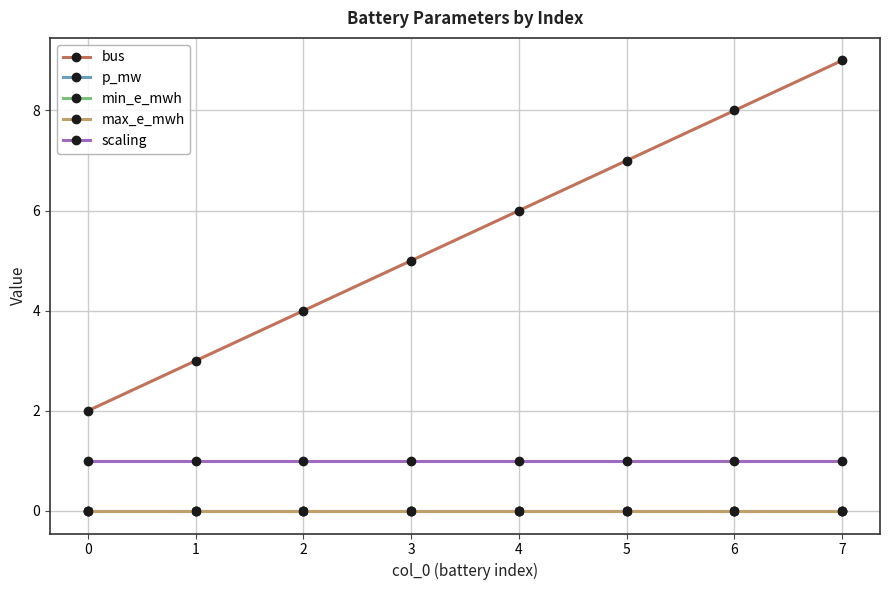

How many lines are shown in the chart?

5